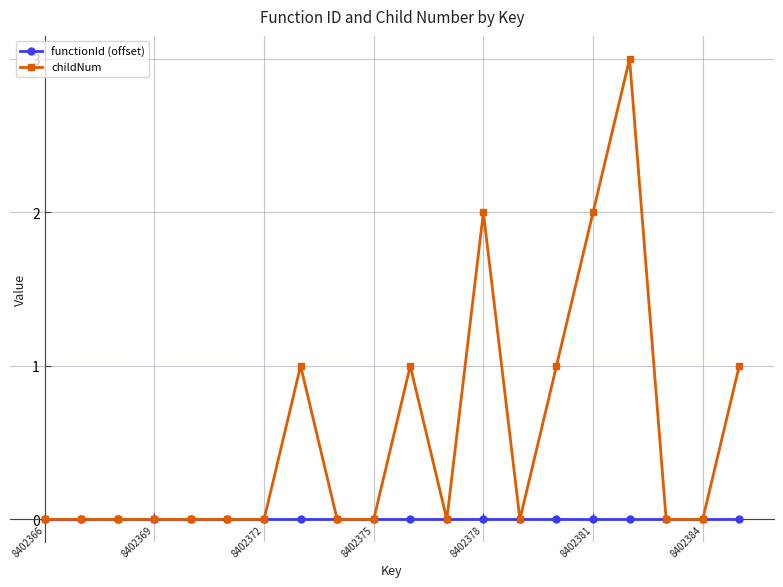

Rank the series by their average value, from highest to lowest.

childNum, functionId (offset)